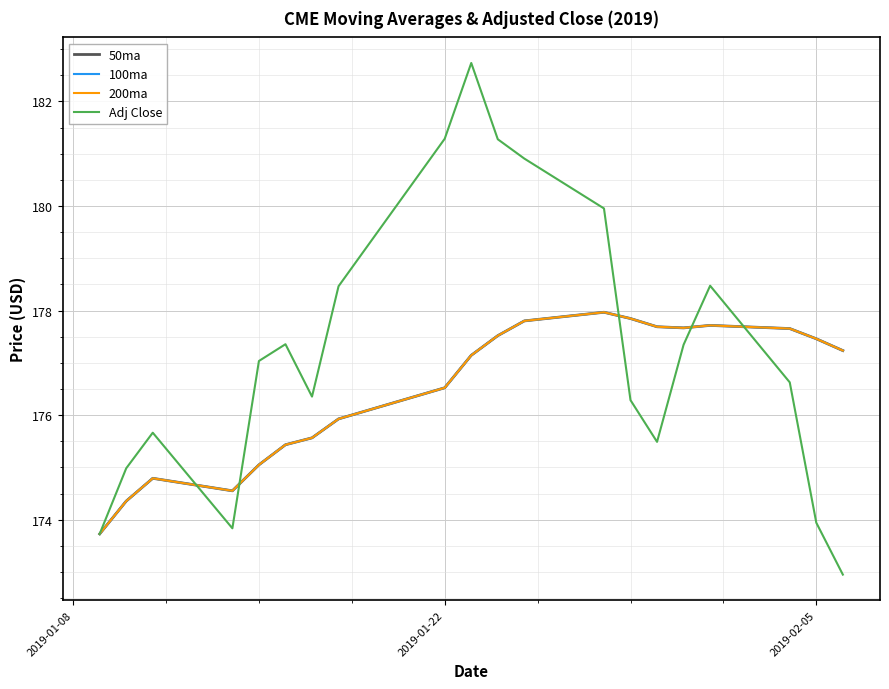

Is this an area chart (filled region under the line)?

No